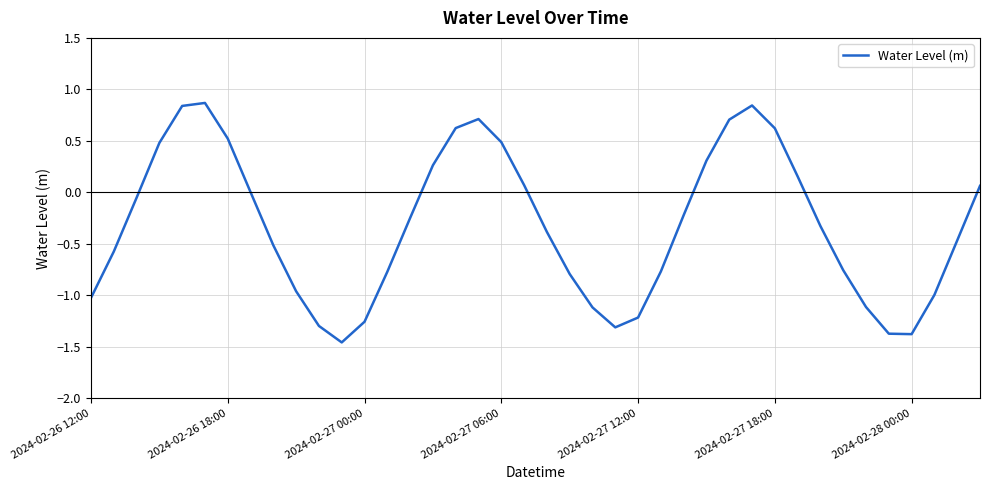

What is the greatest value displayed?

0.9